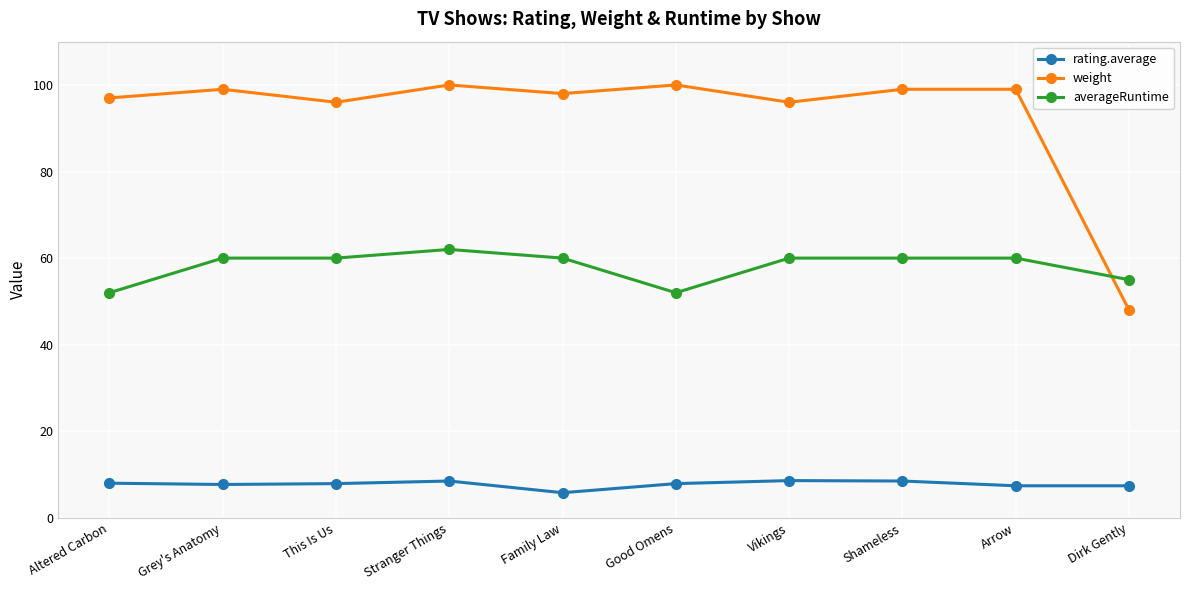

Where is the first local maximum for weight?

Grey's Anatomy